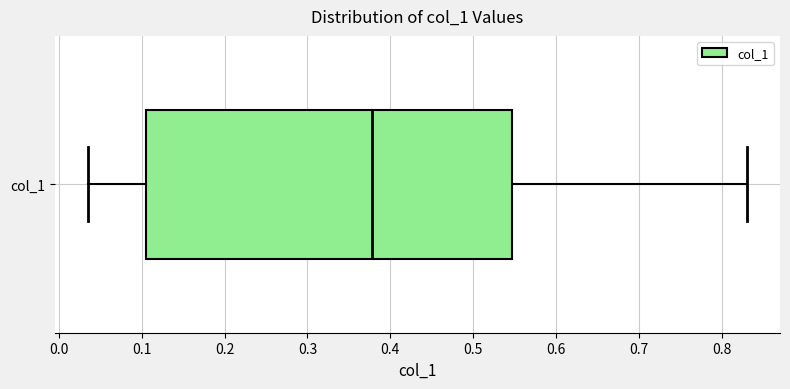

Read this box plot against the x-axis: the position of the median line, the range covered by the box, and the ends of both whiskers. The values are not printed on the chart, so give them approximately, as read against the axis.

median 0.38, box 0.10 to 0.55, whiskers 0.03 to 0.83